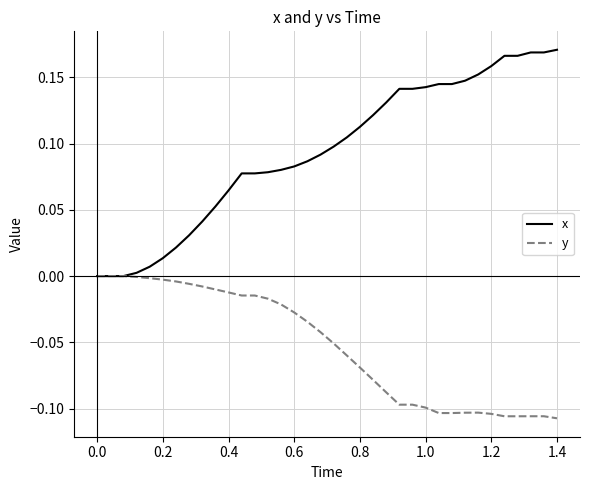

Which series has the largest total across all categories?

x